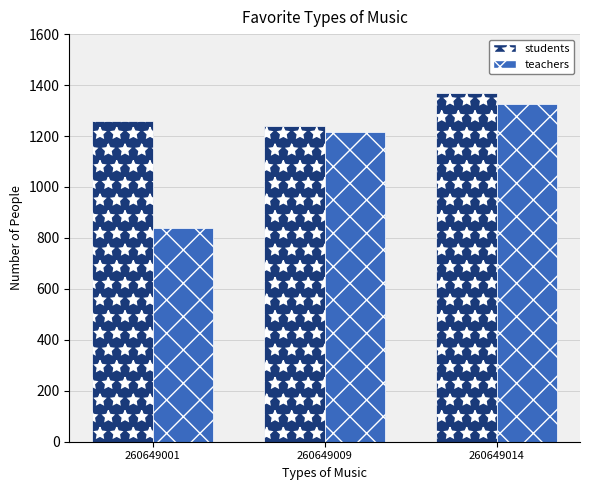

Rank the series at 260649001 from highest to lowest value.

students, teachers